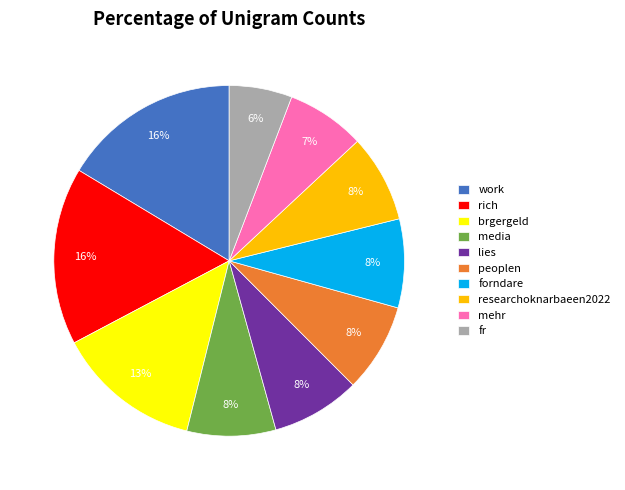

Count the number of slices in the pie.

10